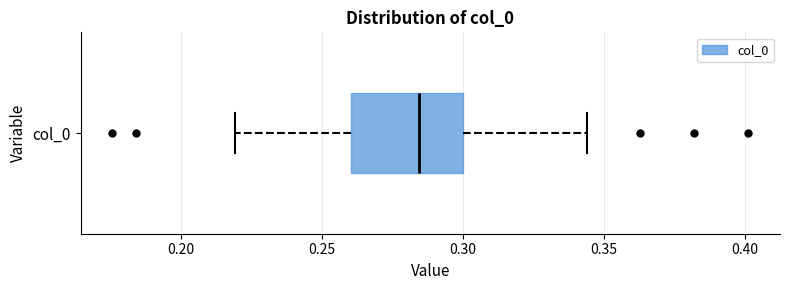

Where does the median line of the box for col_0 sit on the x-axis? The values are not printed on the chart, so give them approximately, as read against the axis.

0.285